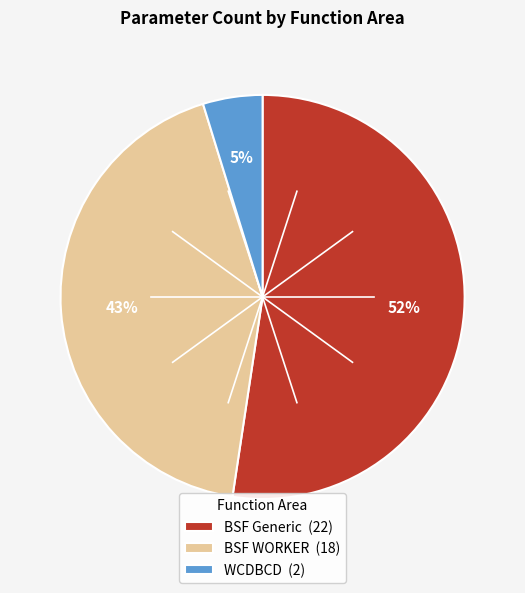

Is BSF Generic the majority of the pie?

Yes